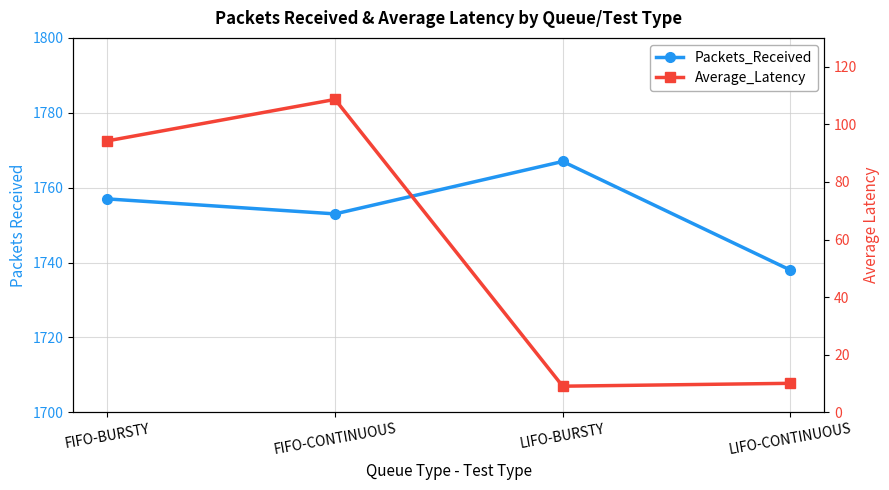

True or false: Average_Latency and Packets_Received cross at least once.

False